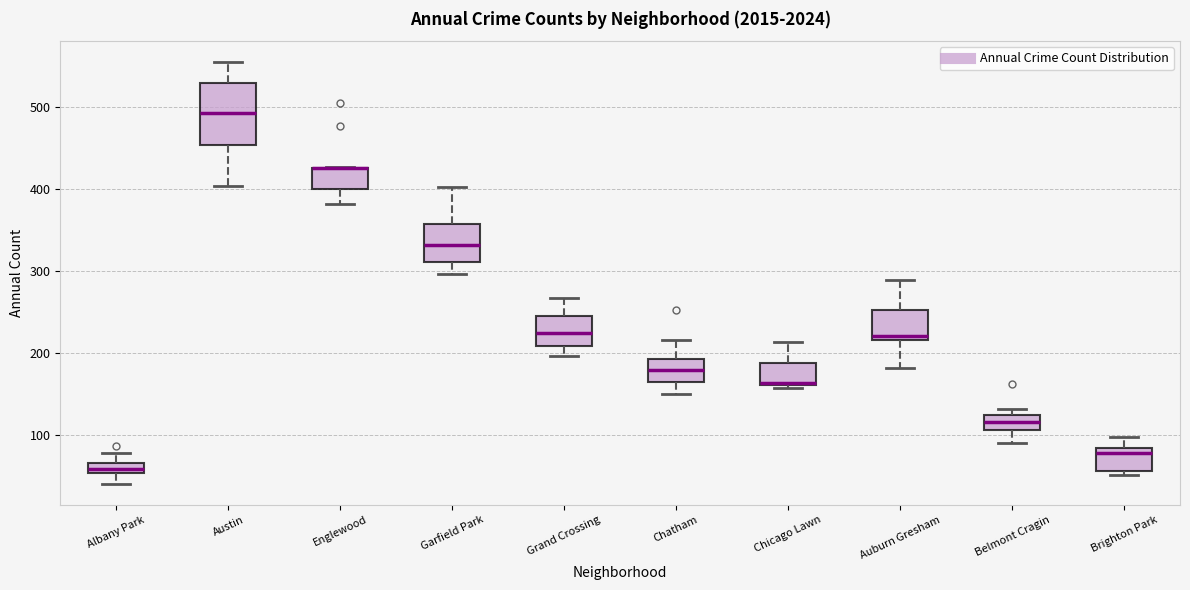

Which box is the tallest, from its lower edge to its upper edge?

Austin